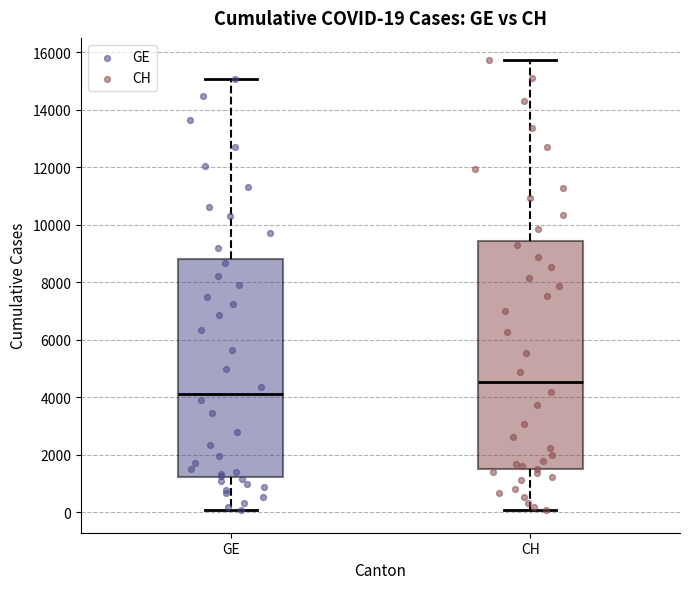

Which box is the tallest, from its lower edge to its upper edge?

CH